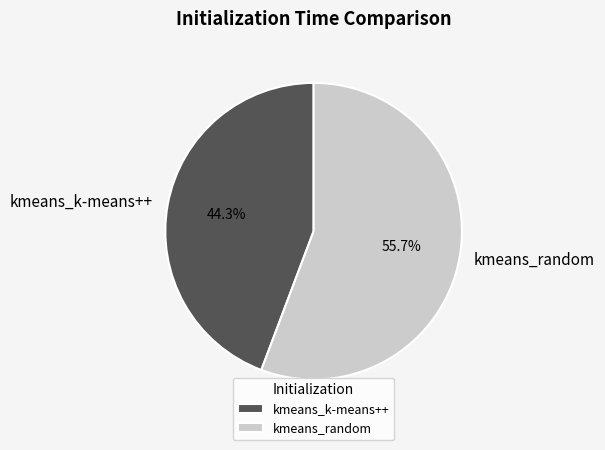

Combined, do kmeans_k-means++ and kmeans_random account for over 50%?

Yes